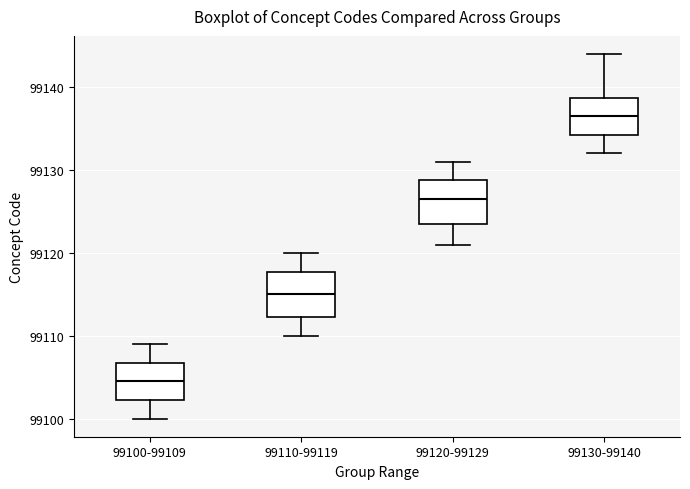

Which box's median line is the highest?

99130-99140